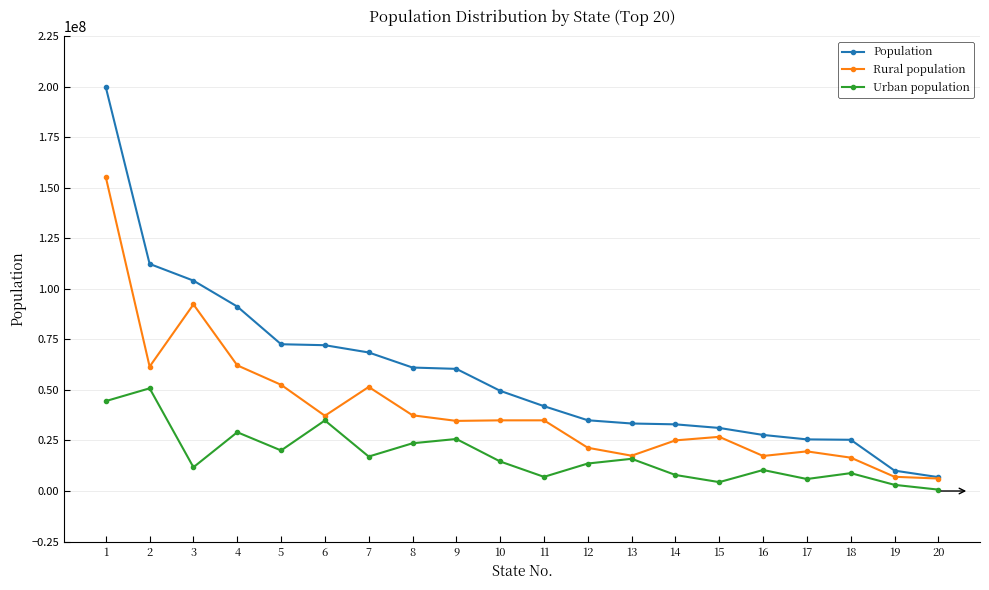

At 1, list the series in order from largest to smallest.

Population, Rural population, Urban population